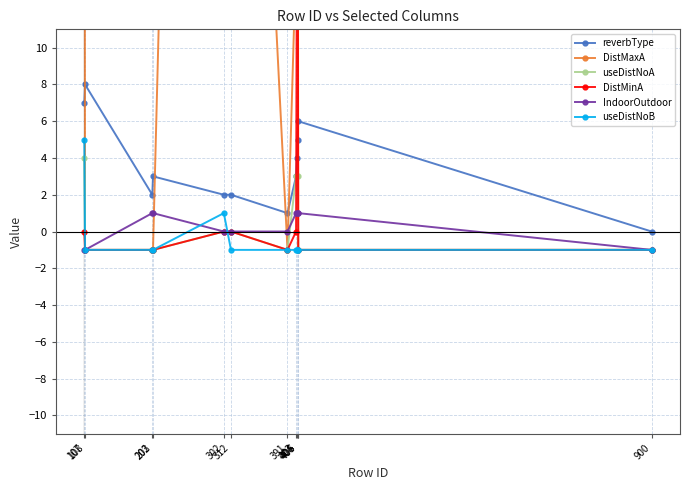

True or false: DistMinA has more than 2 points higher than both neighbors.

False